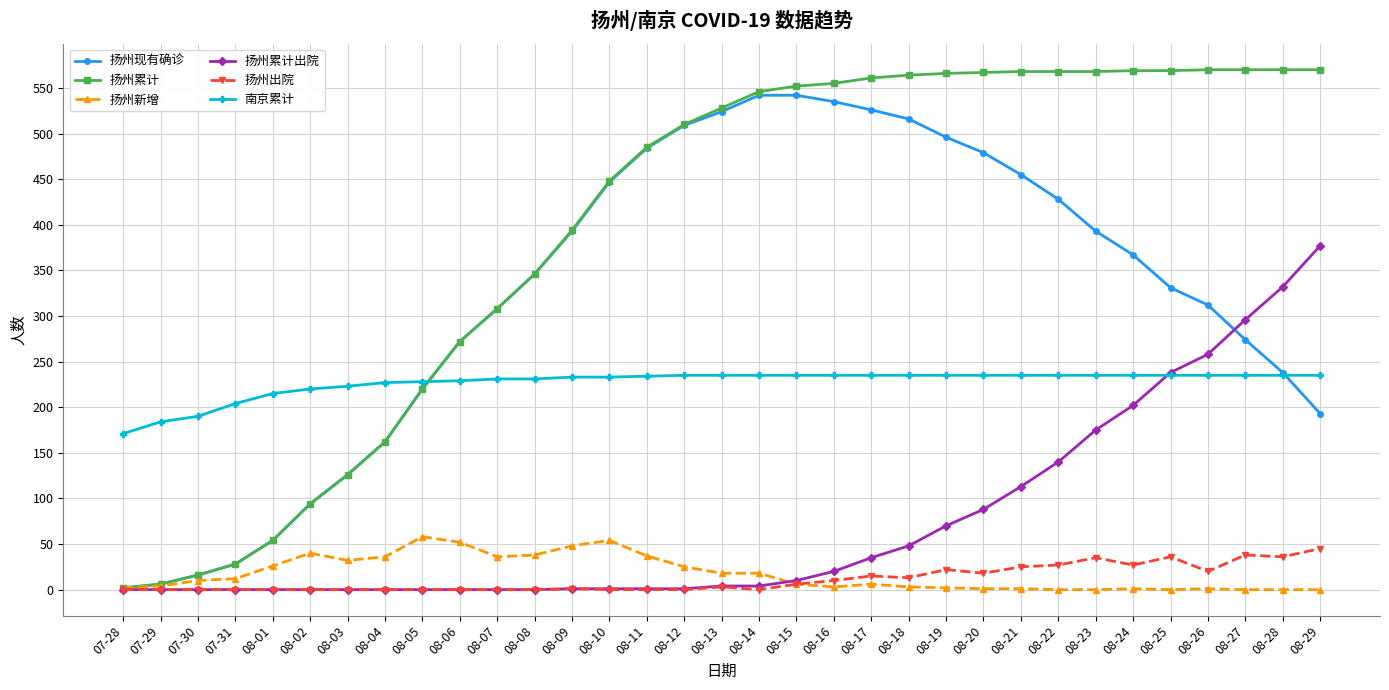

True or false: 南京累计 and 扬州出院 intersect in this chart.

False